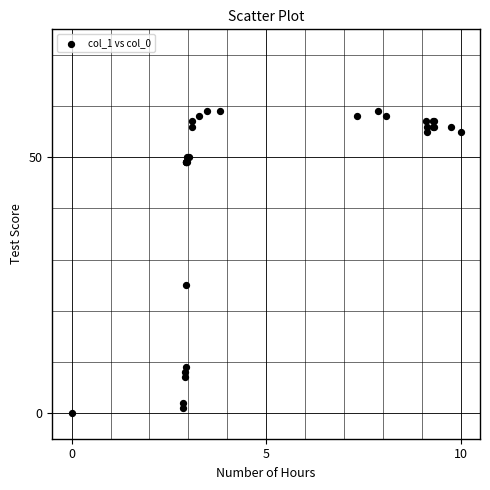

What Y value in the scatter plot is closest to 29?

25